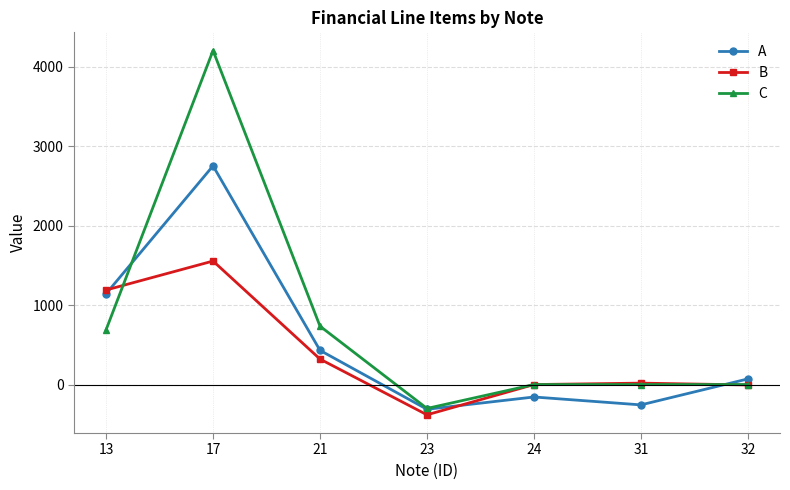

True or false: A and C intersect in this chart.

True